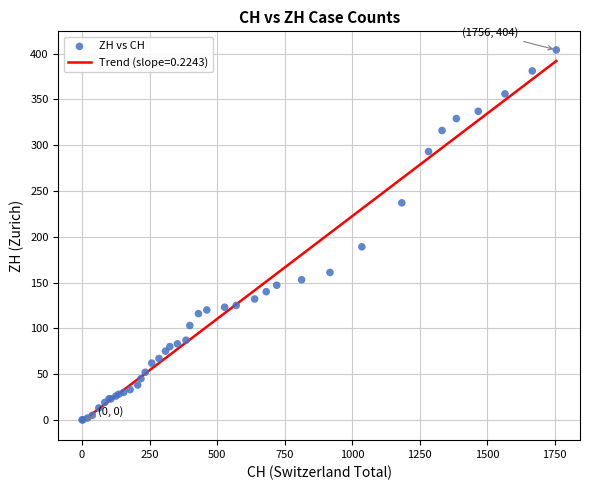

What Y value in the scatter plot is closest to 202?

189